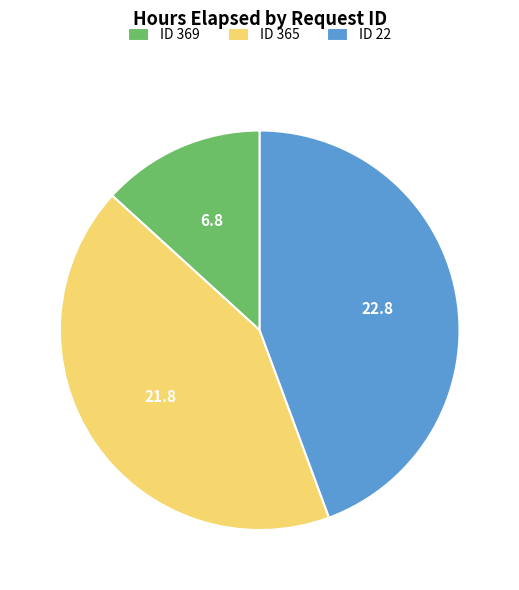

Rank the categories by value from lowest to highest.

ID 369, ID 365, ID 22